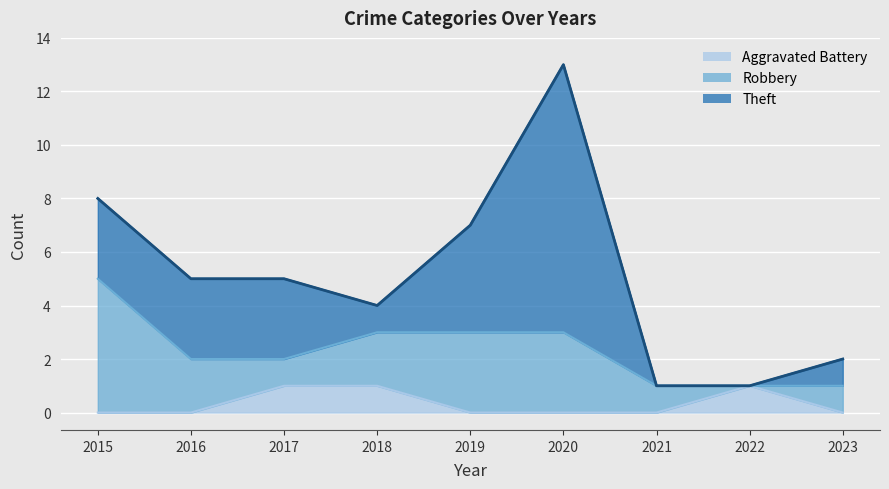

How many intersections are there between Aggravated Battery and Robbery?

2